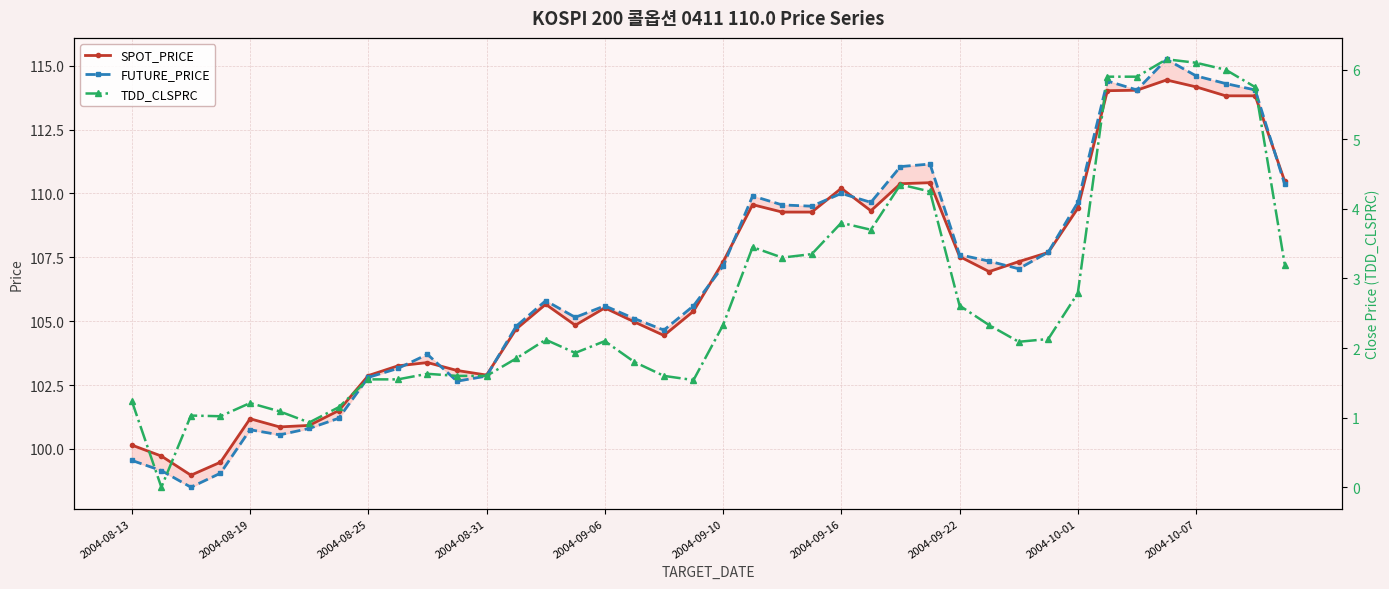

What is the sum of all SPOT_PRICE values?

4263.2